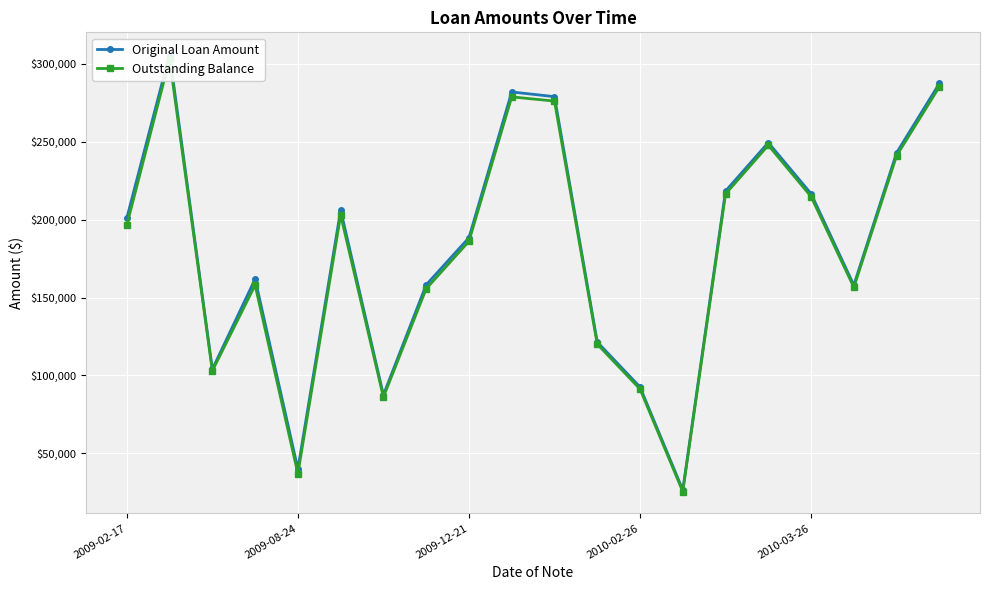

What is the minimum value for Outstanding Balance?

25489.6